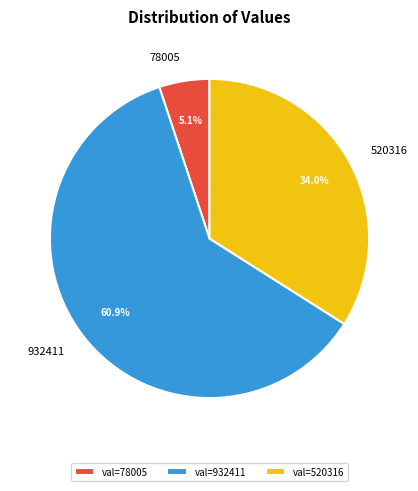

How many slices are in this pie chart?

3